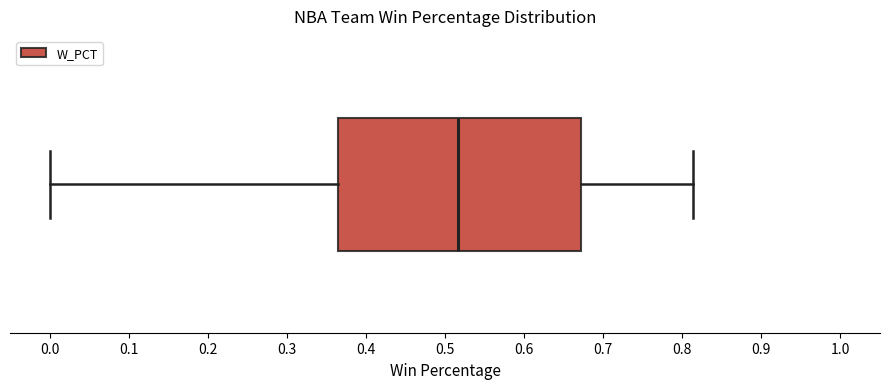

Transcribe this box plot: give where the median line is, the range the box spans, and where the two whiskers end, as read against the x-axis. The values are not printed on the chart, so give them approximately, as read against the axis.

median 0.52, box 0.36 to 0.67, whiskers 0.00 to 0.81